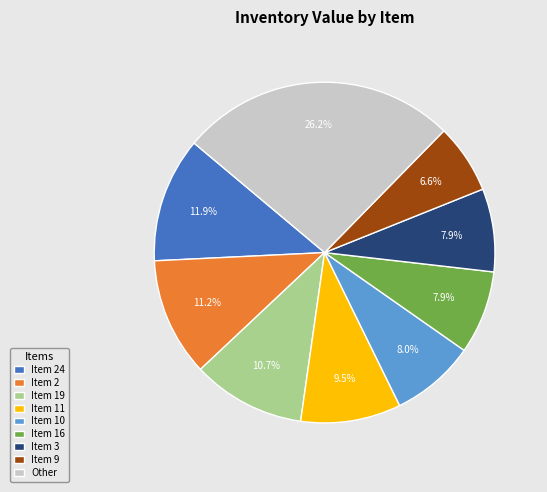

Is there a majority slice in this chart?

No